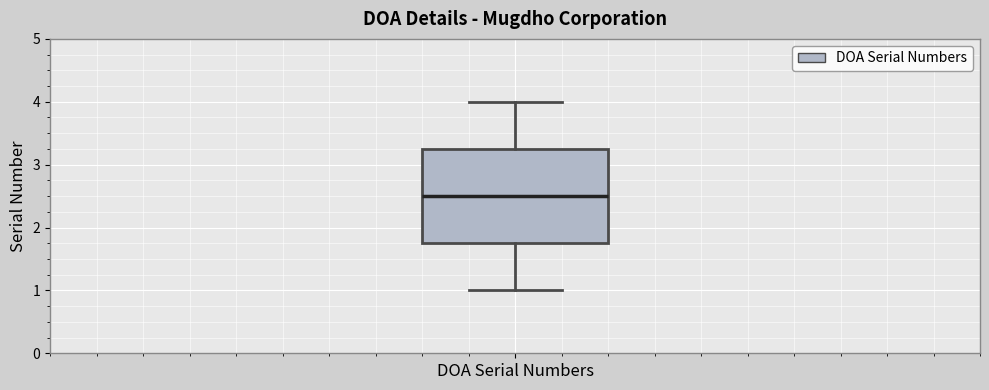

Where does the upper whisker of the box for DOA Serial Numbers end on the y-axis? The values are not printed on the chart, so give them approximately, as read against the axis.

4.0